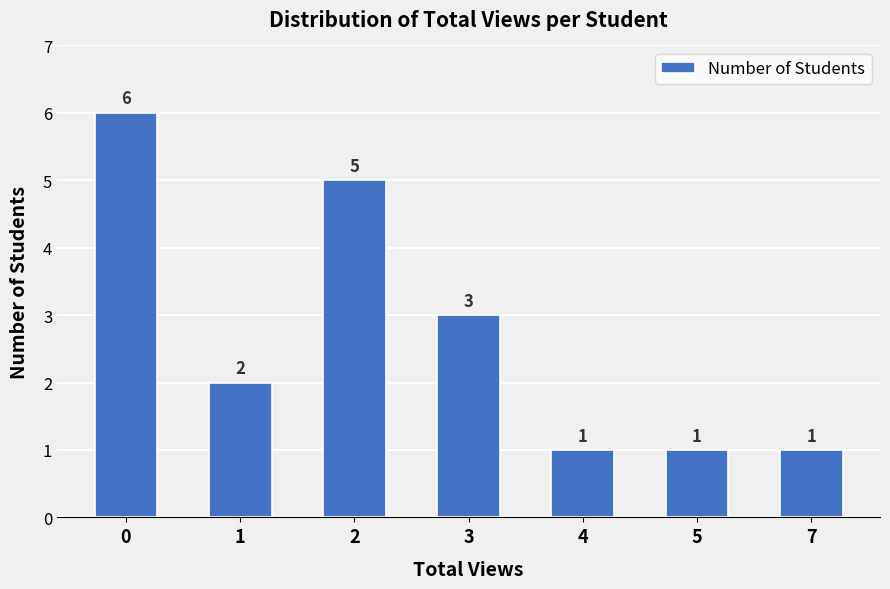

What is the value of the 7th bar from the left?

1